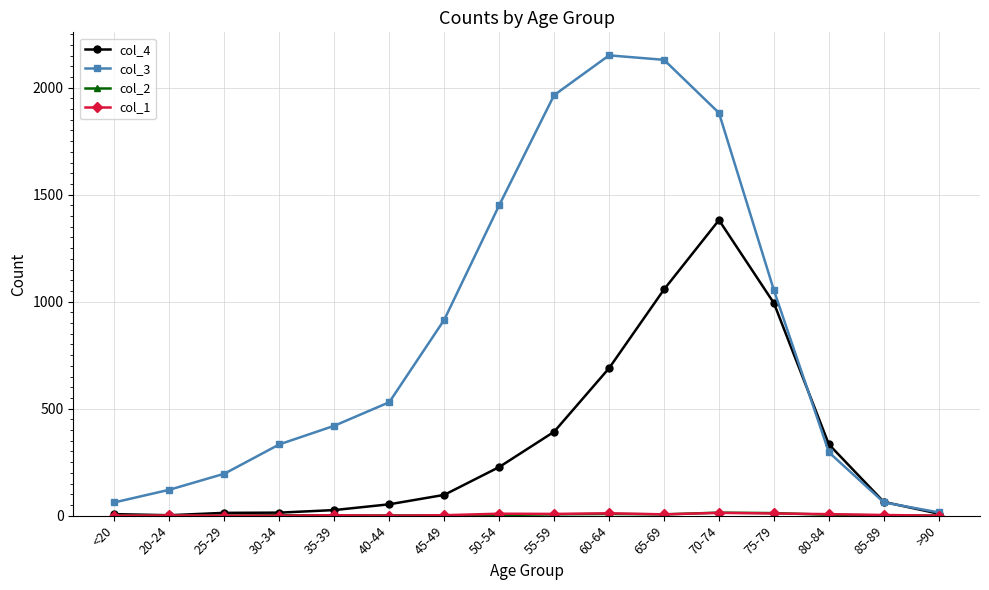

What is the maximum value shown in the chart?

2151